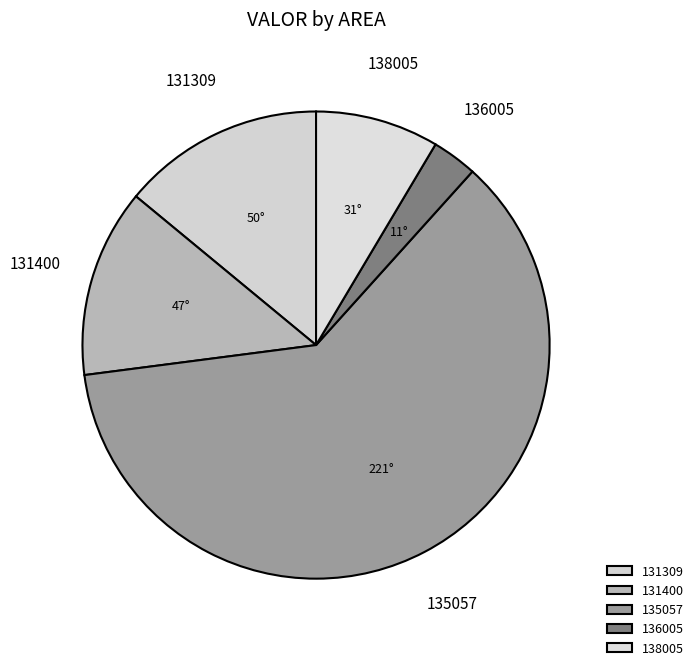

Is there a majority slice in this chart?

Yes